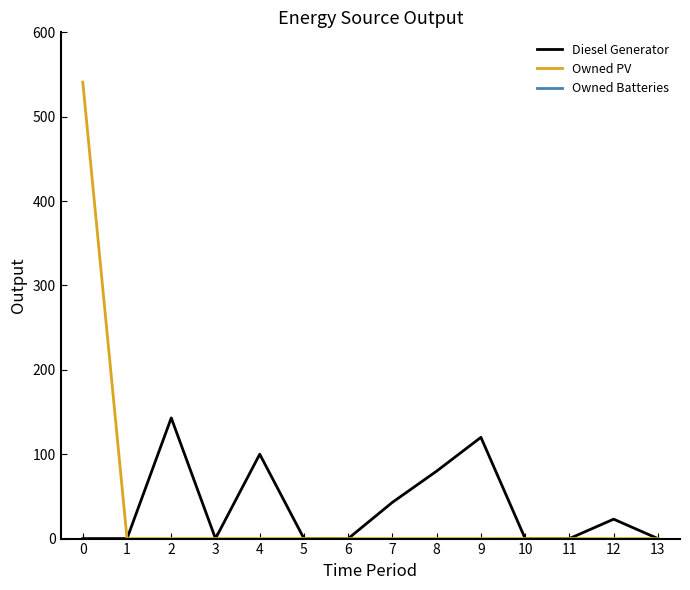

Which series has the largest range (max minus min)?

Owned PV